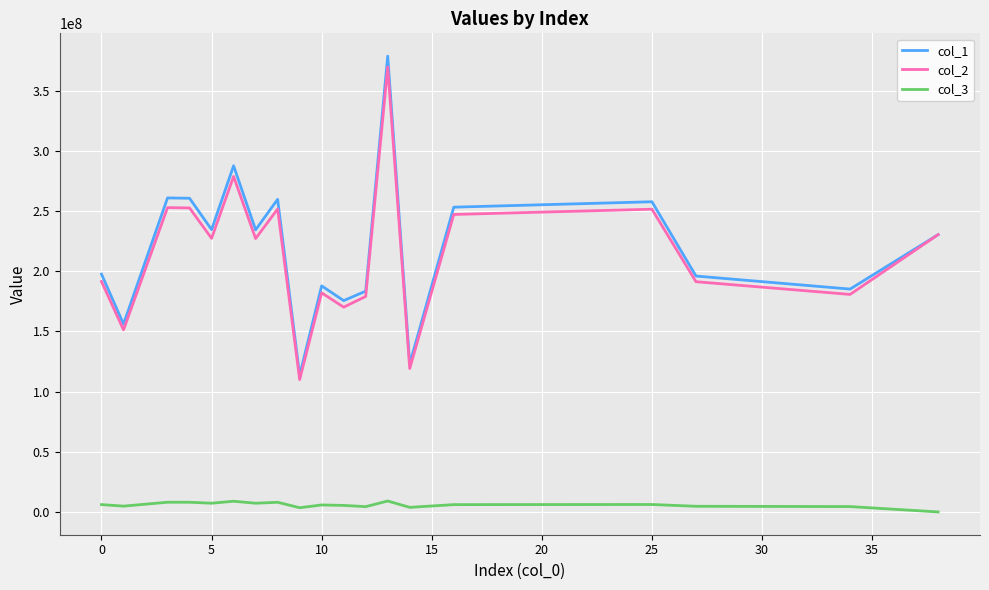

Is this an area chart (filled region under the line)?

No